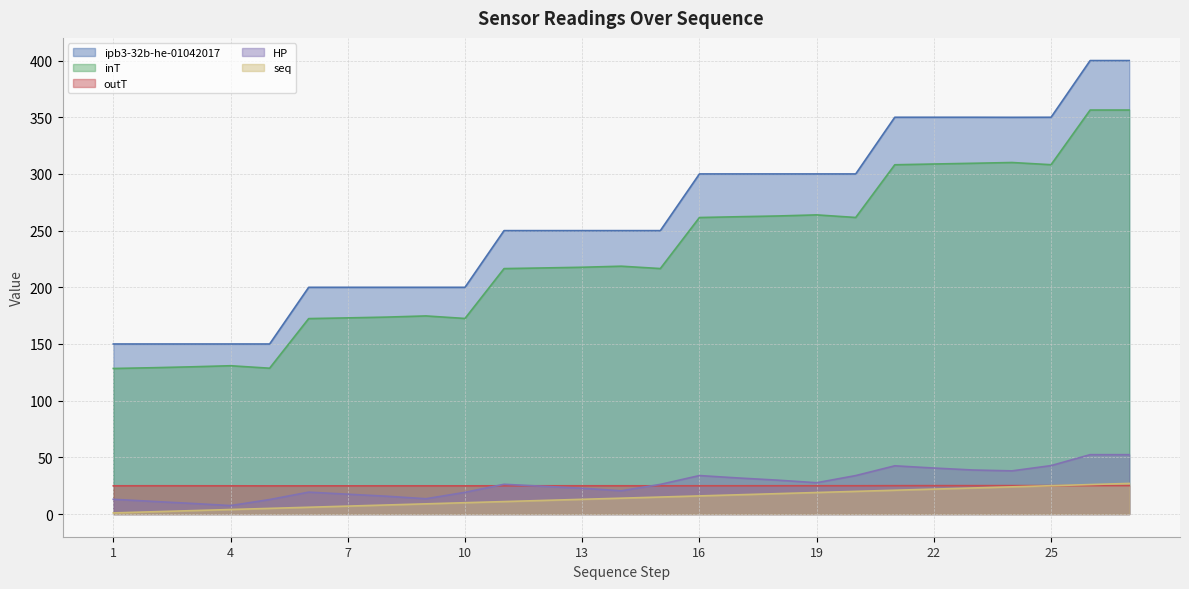

True or false: ipb3-32b-he-01042017 and inT cross at least once.

False